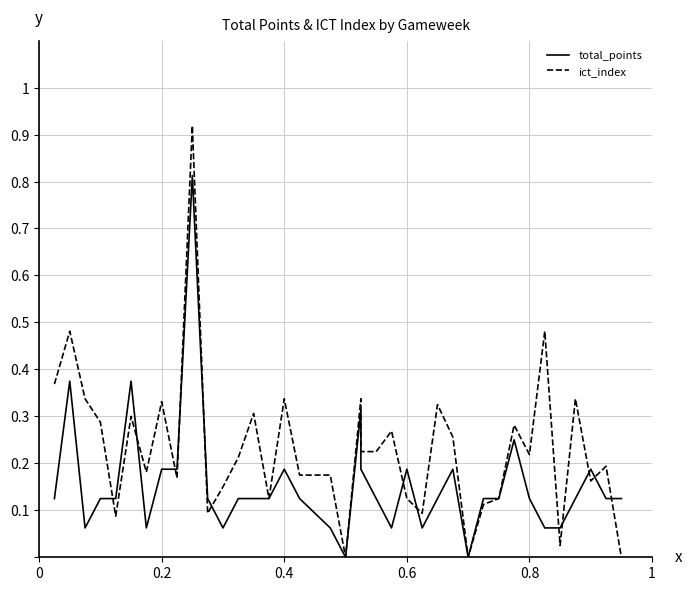

Does the chart have visible grid lines?

Yes